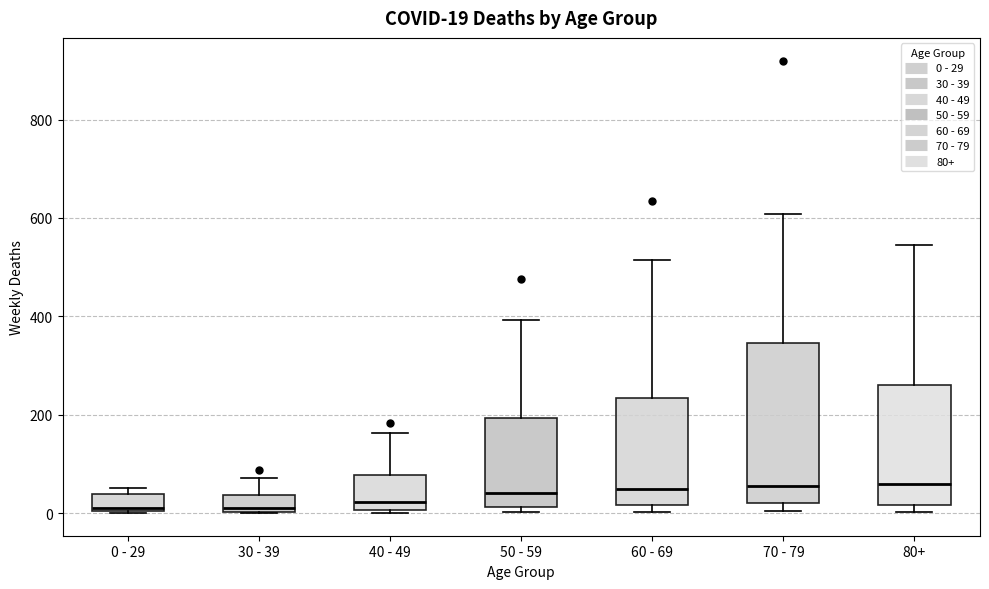

Which box is the tallest, from its lower edge to its upper edge?

70 - 79